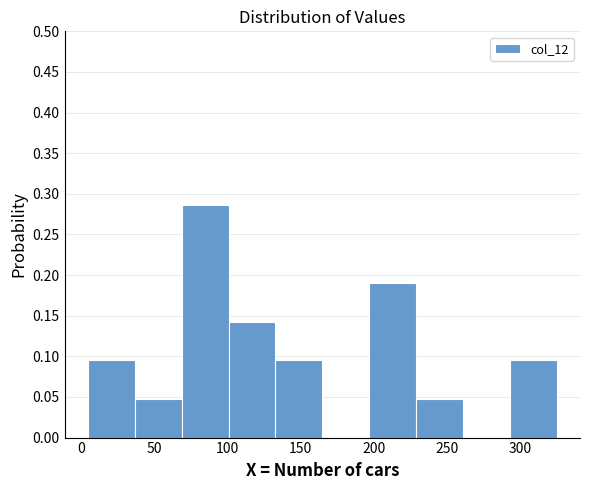

Reading left to right, list every bar in this chart as the range it spans on the x-axis followed by its height. Neither the bar edges nor the heights are printed on the chart, so give them approximately, as read against the axes.

5 to 35: 0.095
35 to 70: 0.050
70 to 100: 0.285
100 to 135: 0.145
135 to 165: 0.095
165 to 195: 0
195 to 230: 0.190
230 to 260: 0.050
260 to 295: 0
295 to 325: 0.095